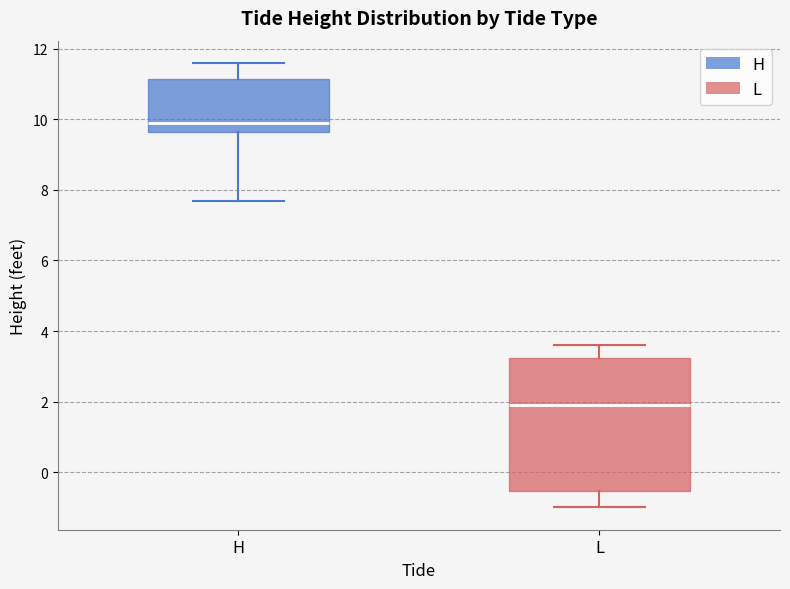

Reading left to right, transcribe this box plot: for each box, give where its median line is, the range the box spans, and where its two whiskers end, as read against the y-axis. The values are not printed on the chart, so give them approximately, as read against the axis.

H: median 10.0, box 9.6 to 11.2, whiskers 7.8 to 11.6
L: median 2.0, box -0.6 to 3.2, whiskers -1.0 to 3.6